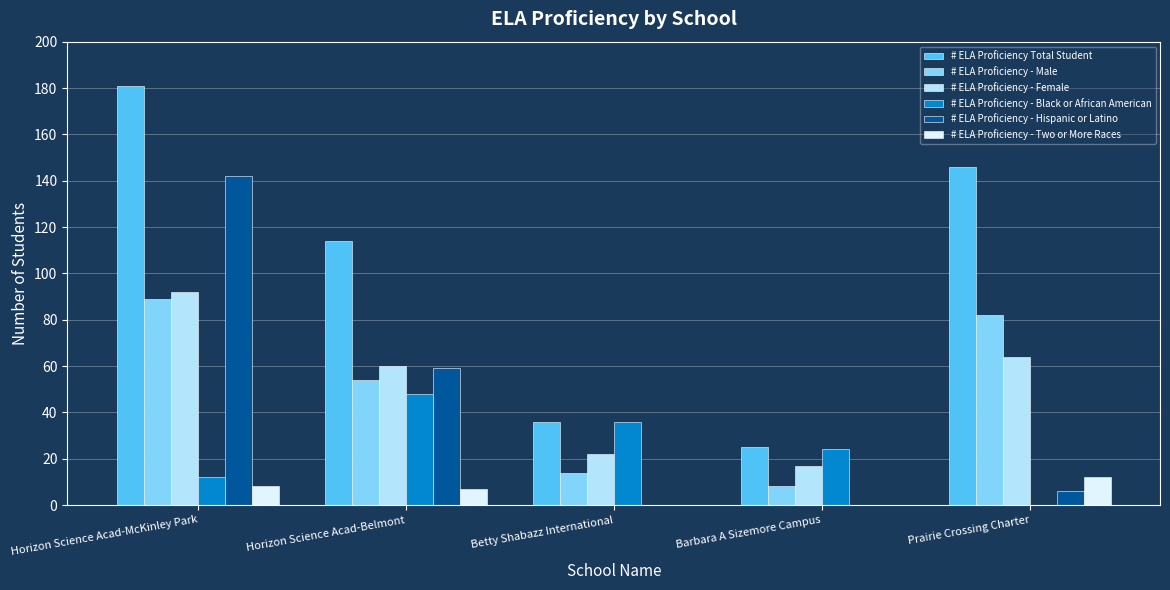

How many groups of bars are there?

5